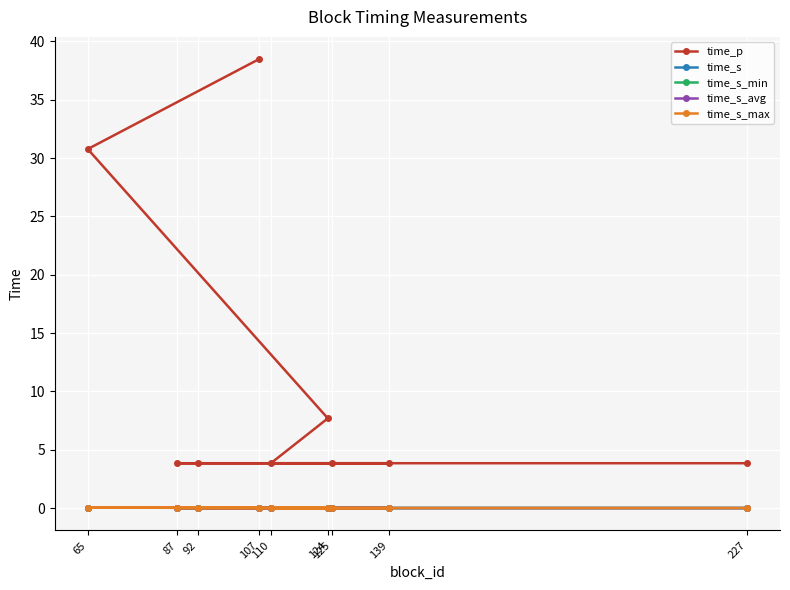

Is the value of time_s at 227 greater than the value of time_s_max at 125?

No